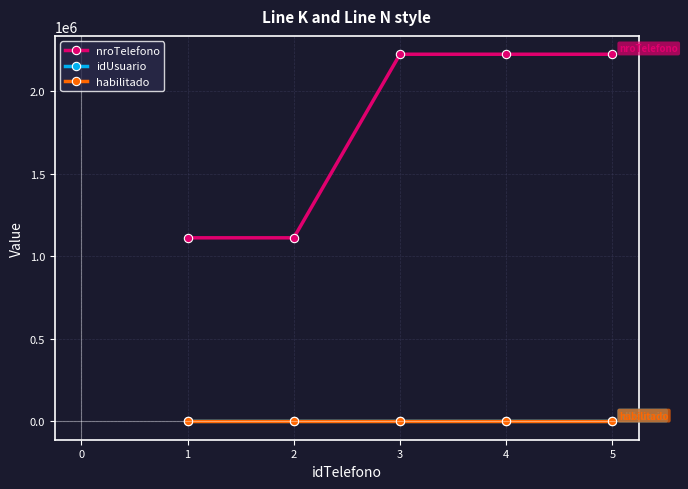

True or false: habilitado and idUsuario cross at least once.

False